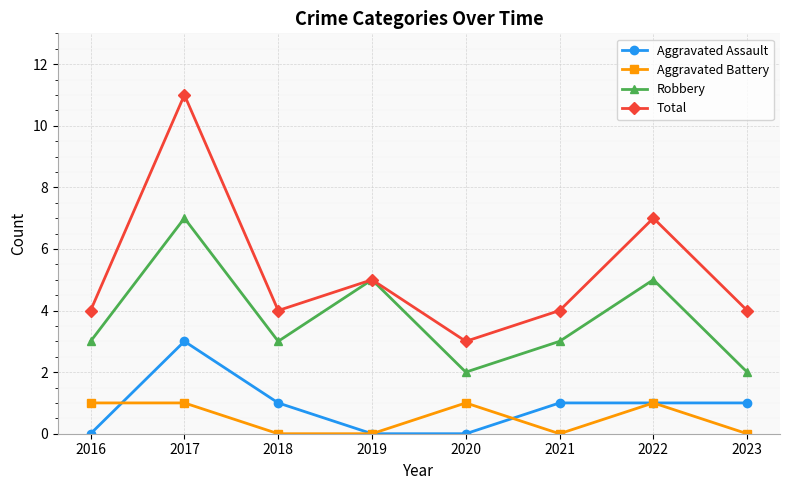

What is the spread (max minus min) of values at 2021?

4